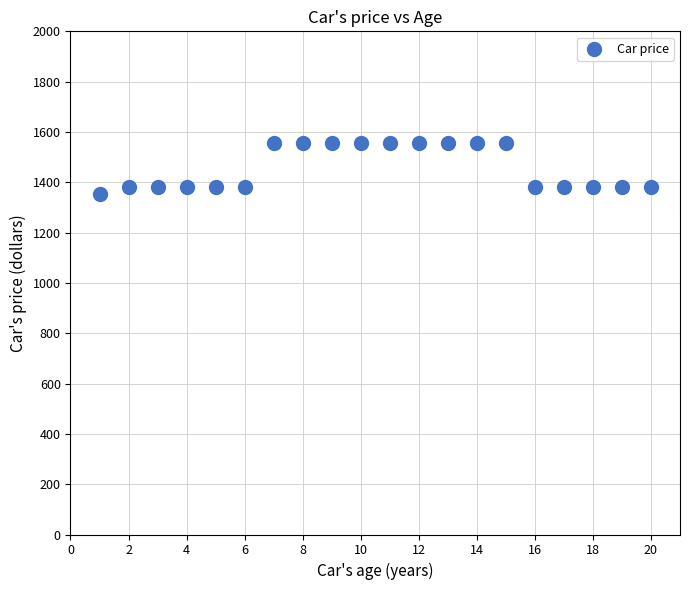

What is the range of X values (max minus min)?

19